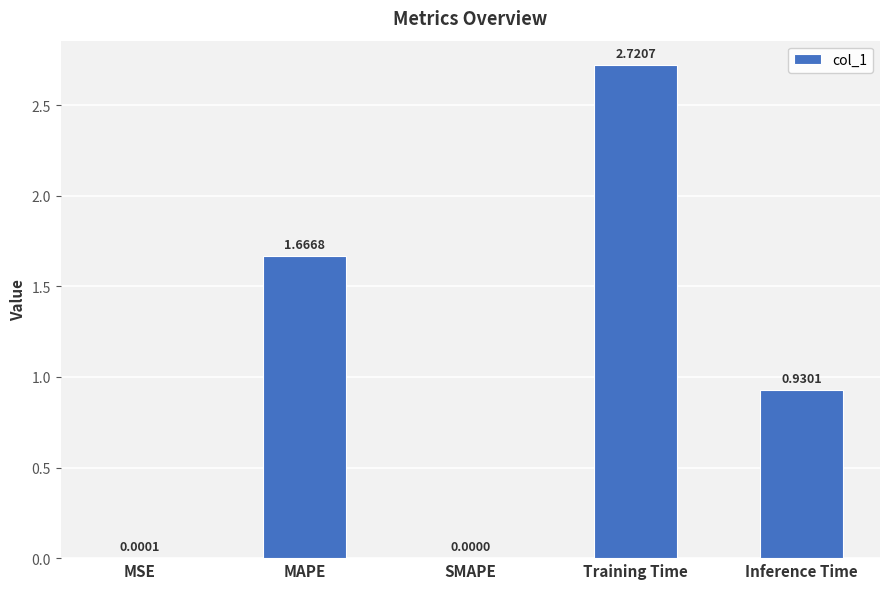

What is the change in value from Training Time to Inference Time?

-1.8